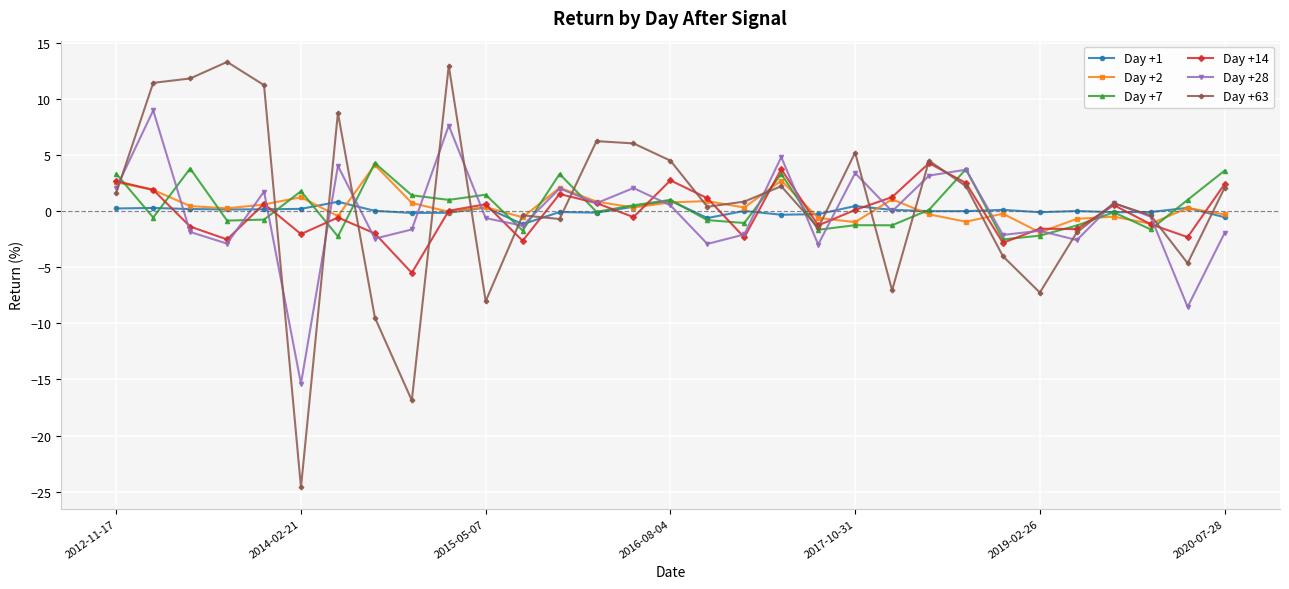

Does the chart display data point markers on the line(s)?

Yes